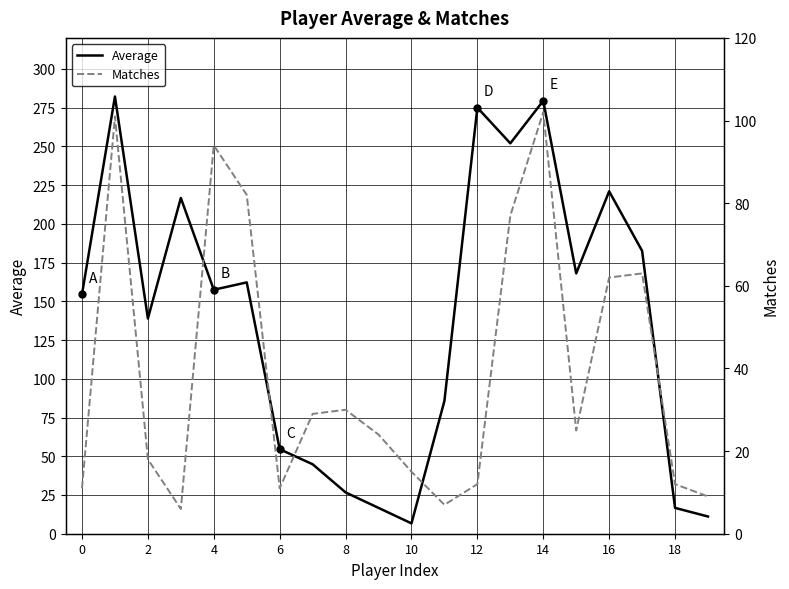

Where is Average nearest to the value 144?

2